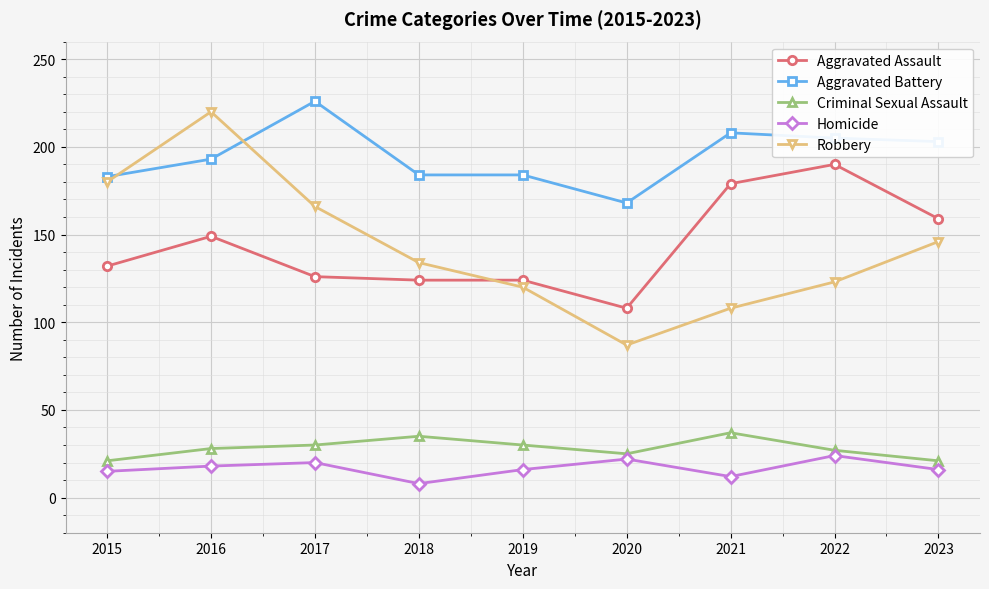

What is the maximum value for Homicide?

24